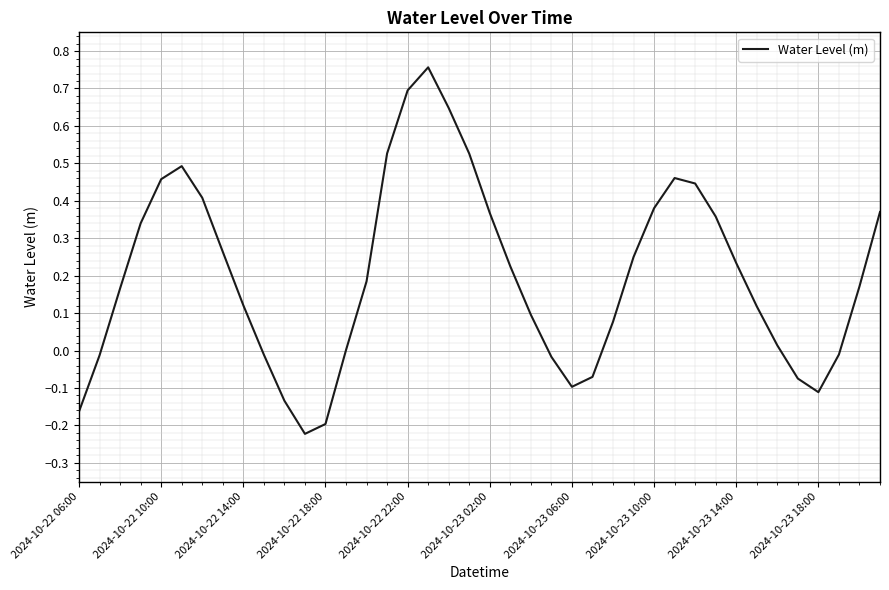

What is the difference between the maximum and minimum values?

1.0